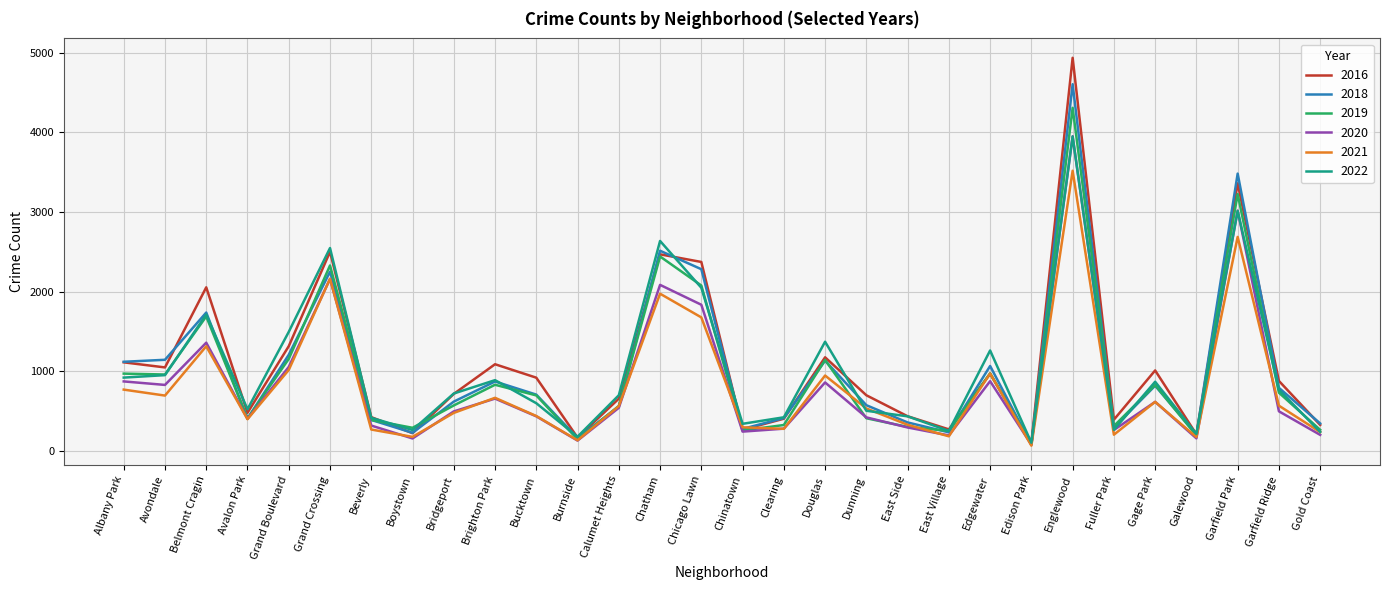

What are all the series names shown in the legend?

2016, 2018, 2019, 2020, 2021, 2022